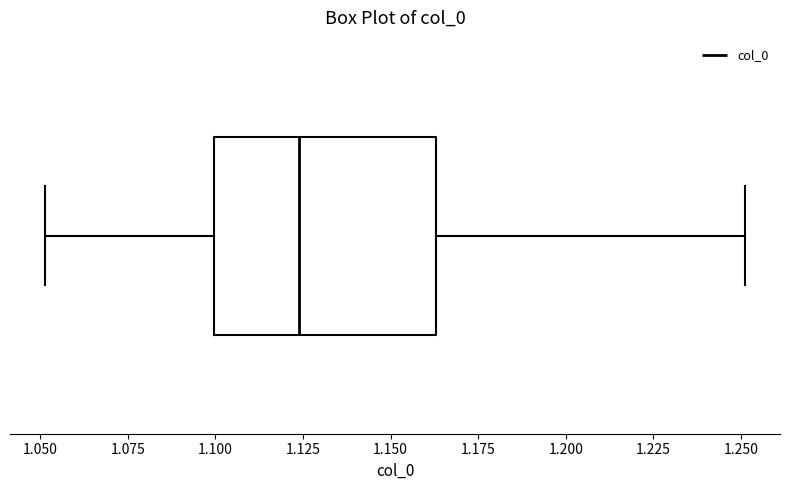

Read this box plot against the x-axis: the position of the median line, the range covered by the box, and the ends of both whiskers. The values are not printed on the chart, so give them approximately, as read against the axis.

median 1.125, box 1.100 to 1.165, whiskers 1.050 to 1.250